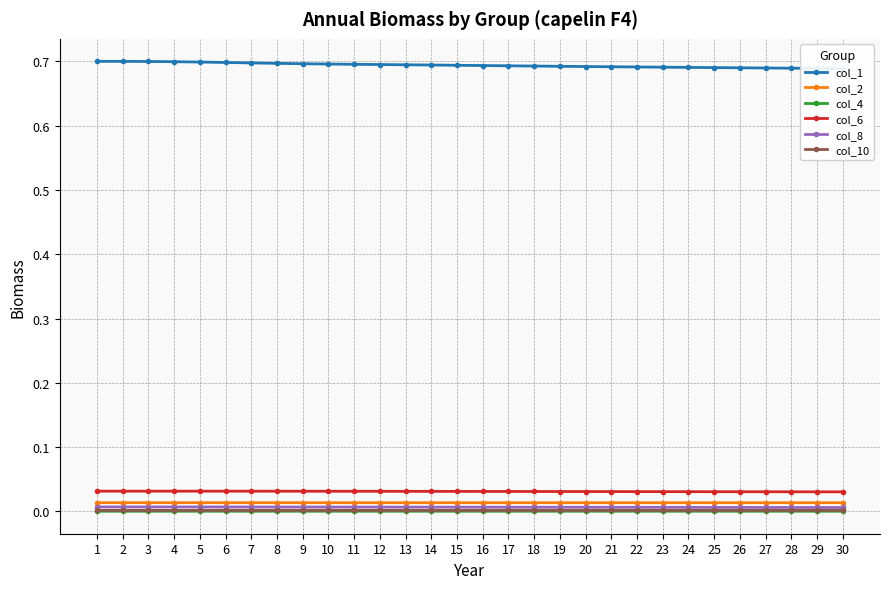

Does the chart have visible grid lines?

Yes